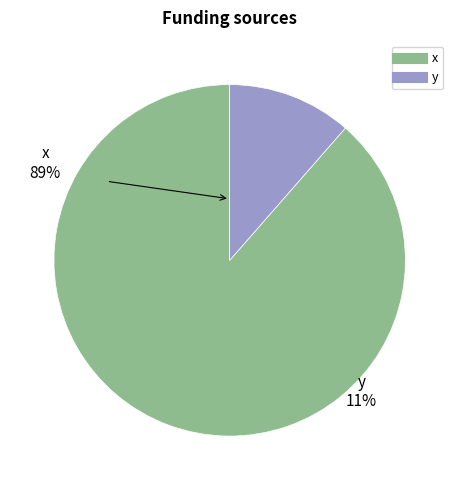

Is y the majority of the pie?

No